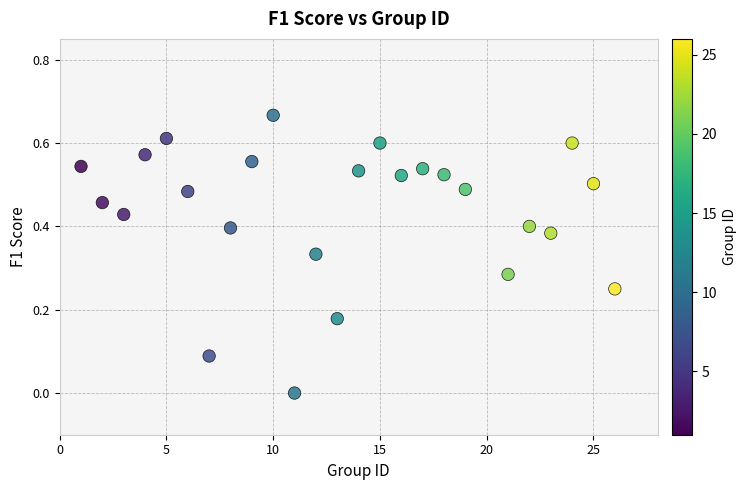

What is the range of X values (max minus min)?

25.0